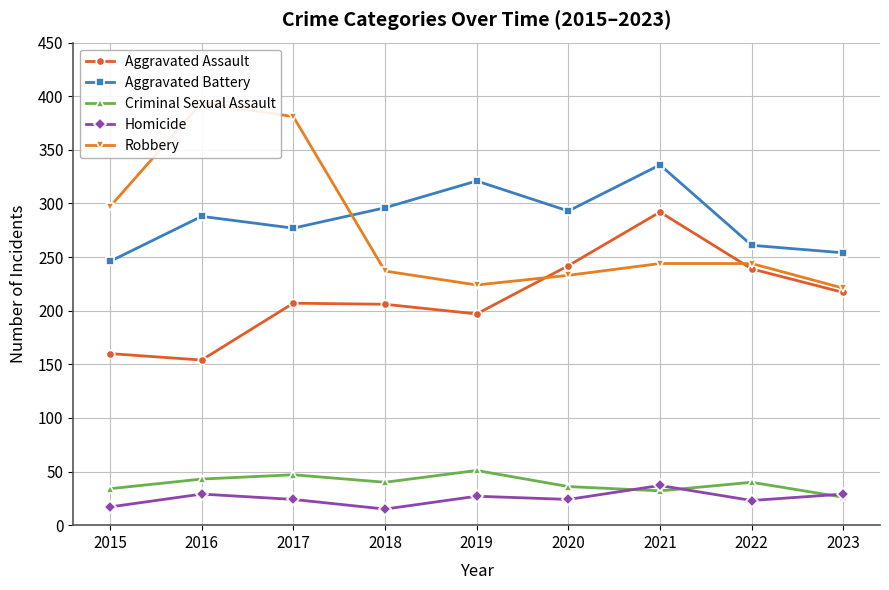

What value does the Aggravated Assault series have at 2021?

292